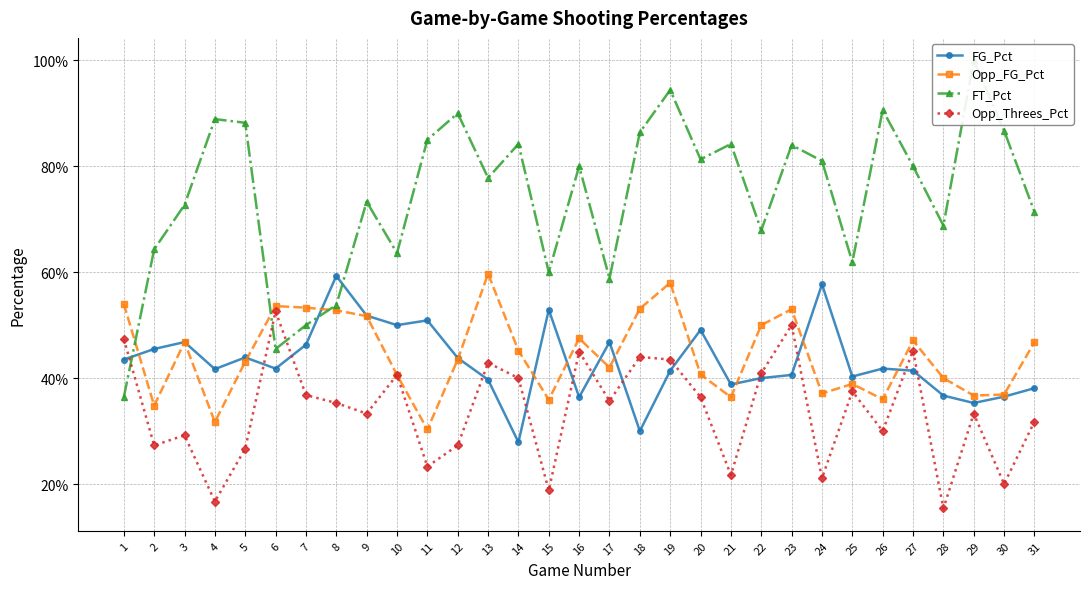

Rank the categories by Opp_Threes_Pct value from highest to lowest.

6, 23, 1, 27, 16, 18, 19, 13, 22, 10, 14, 25, 7, 20, 17, 8, 9, 29, 31, 26, 3, 2, 12, 5, 11, 21, 24, 30, 15, 4, 28